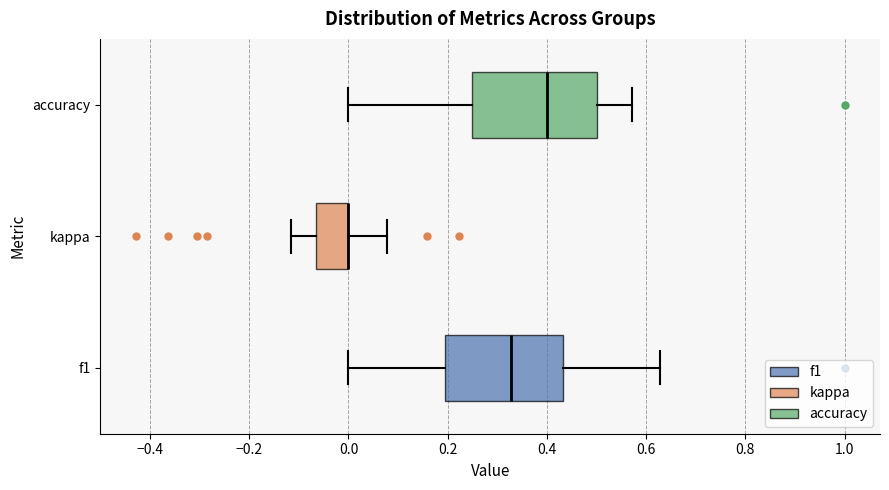

Reading bottom to top, transcribe this box plot: for each box, give where its median line is, the range the box spans, and where its two whiskers end, as read against the x-axis. The values are not printed on the chart, so give them approximately, as read against the axis.

f1: median 0.32, box 0.20 to 0.44, whiskers 0.00 to 0.62
kappa: median 0.00 (drawn on the box's right edge), box -0.06 to 0.00, whiskers -0.12 to 0.08
accuracy: median 0.40, box 0.26 to 0.50, whiskers 0.00 to 0.58